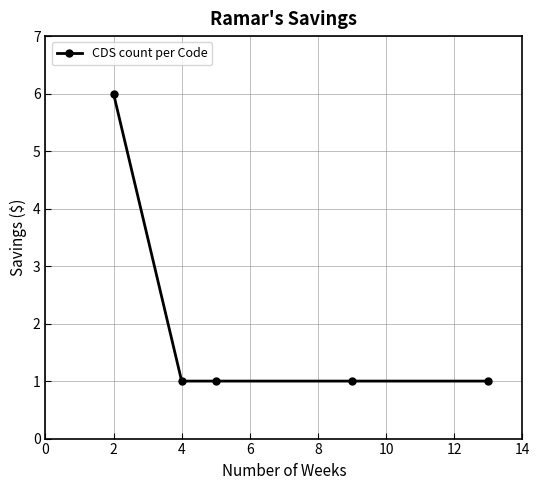

Does the chart have visible grid lines?

Yes